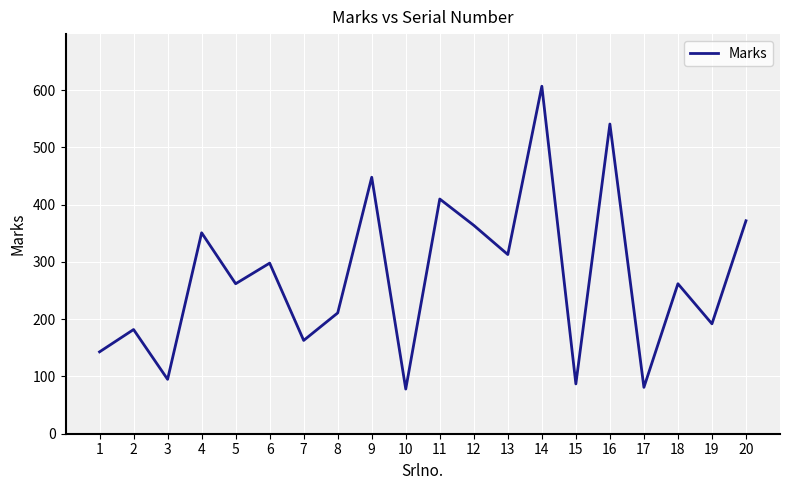

Is this an area chart (filled region under the line)?

No